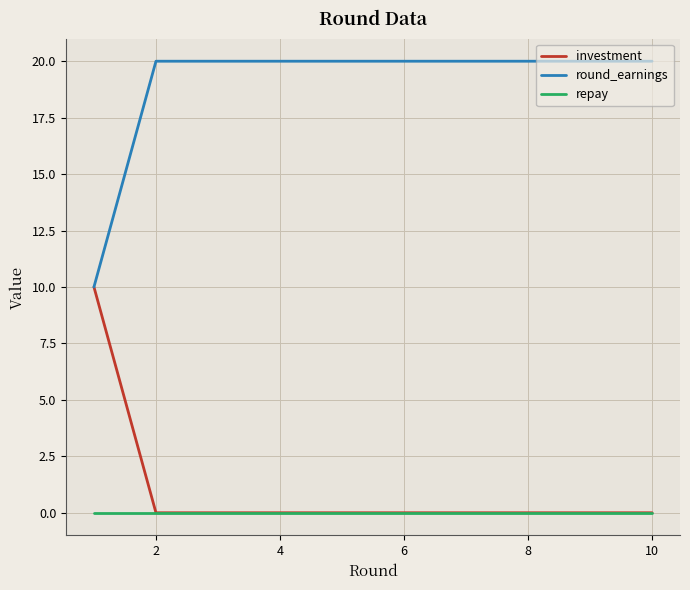

Which series has the largest total across all categories?

round_earnings